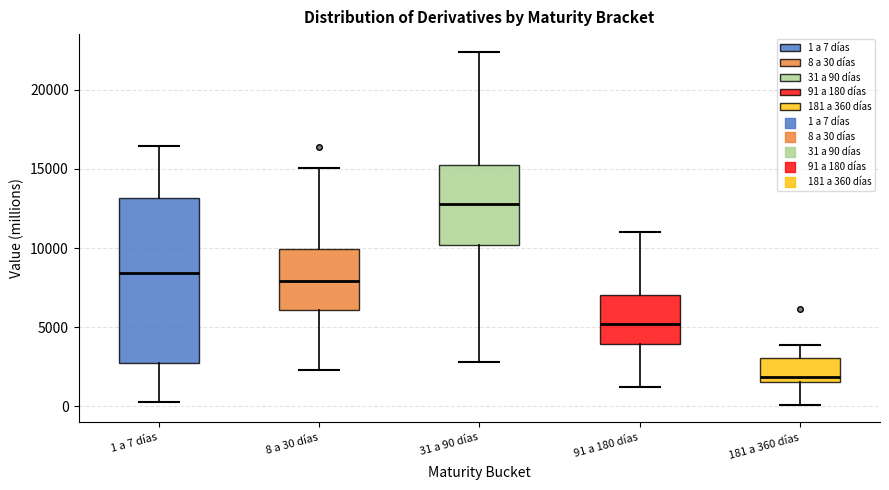

Reading left to right, transcribe this box plot: for each box, give where its median line is, the range the box spans, and where its two whiskers end, as read against the y-axis. The values are not printed on the chart, so give them approximately, as read against the axis.

1 a 7 días: median 8500, box 2500 to 13000, whiskers 0 to 16500
8 a 30 días: median 8000, box 6000 to 10000, whiskers 2500 to 15000
31 a 90 días: median 13000, box 10000 to 15000, whiskers 3000 to 22500
91 a 180 días: median 5000, box 4000 to 7000, whiskers 1000 to 11000
181 a 360 días: median 2000, box 1500 to 3000, whiskers 0 to 4000